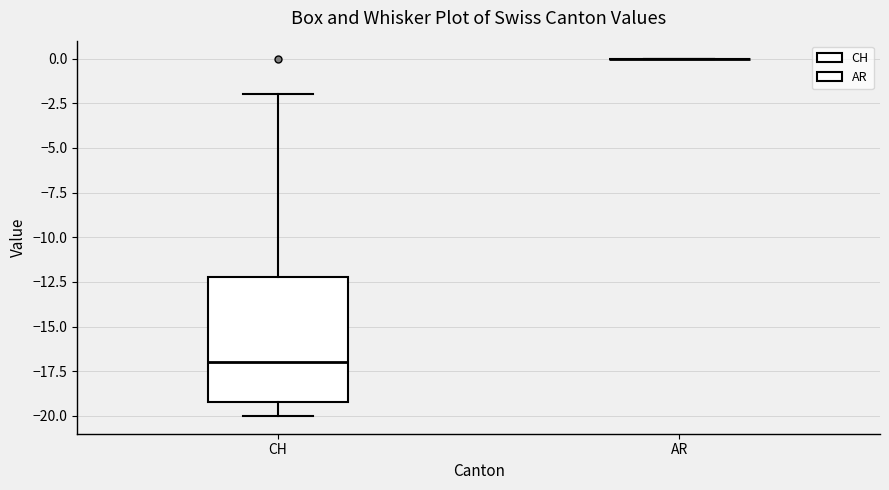

Reading left to right, read every box against the y-axis: the position of its median line, the range the box covers, and the ends of its whiskers. The values are not printed on the chart, so give them approximately, as read against the axis.

CH: median -17, box -19 to -12, whiskers -20 to -2
AR: box collapsed to a line at 0, whiskers 0 to 0